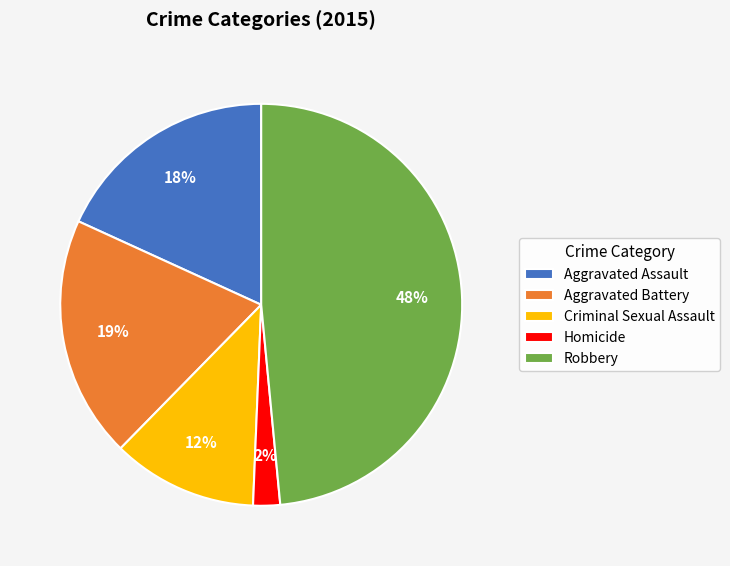

The Robbery slice represents 48% of the pie. True or false?

True